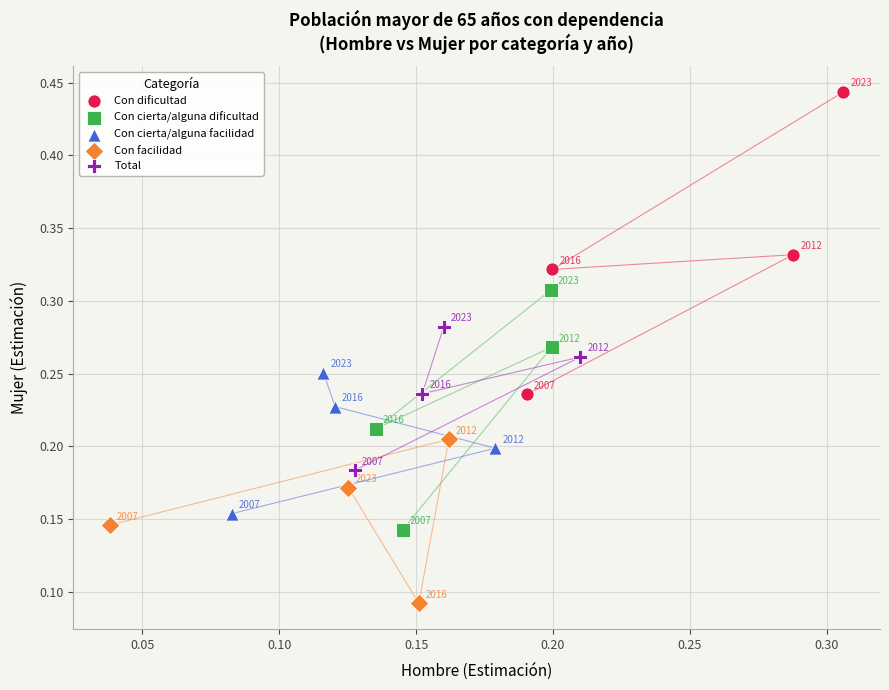

Which series reaches the minimum Y coordinate?

Con facilidad